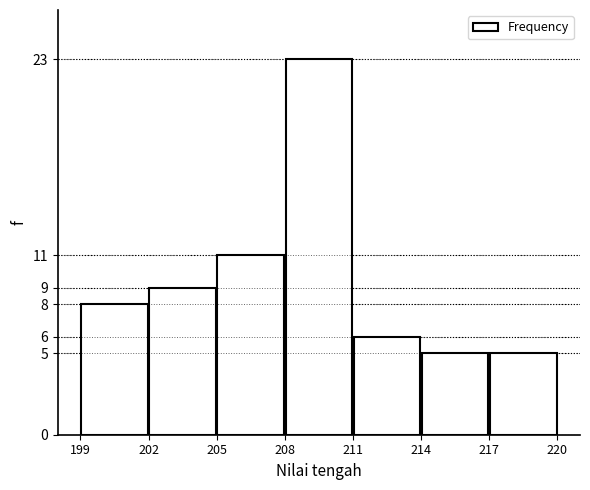

Which range on the x-axis has the tallest bar?

208 to 211